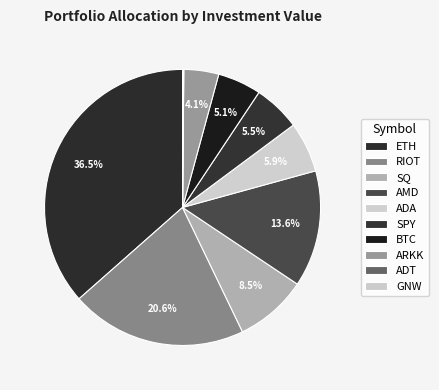

Between GNW and ARKK, which is larger?

ARKK